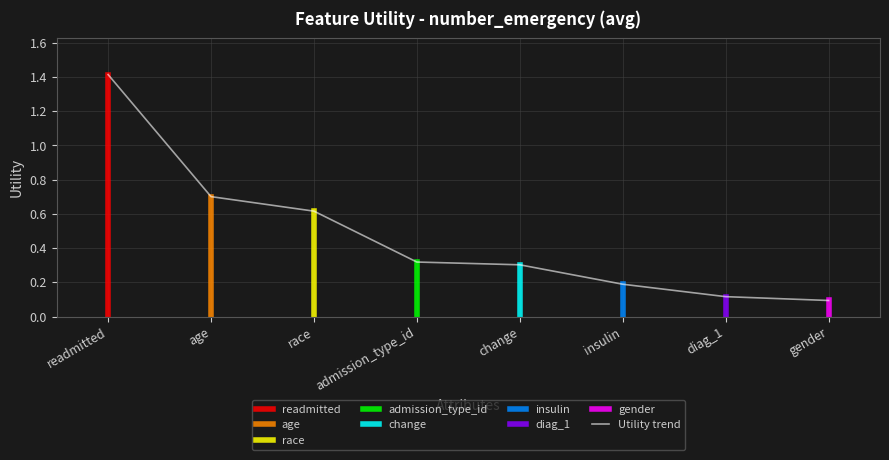

The value at gender is 0.1. True or false?

True